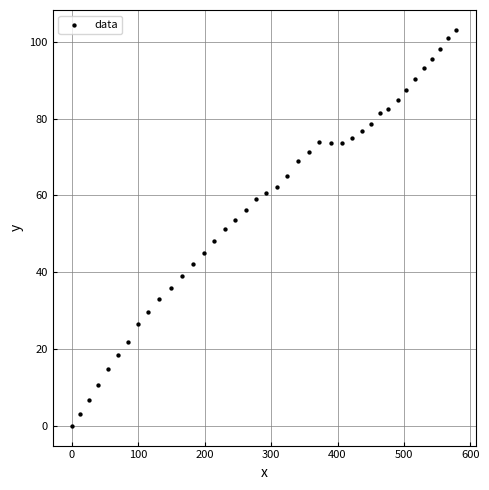

What is the range of X values (max minus min)?

578.9